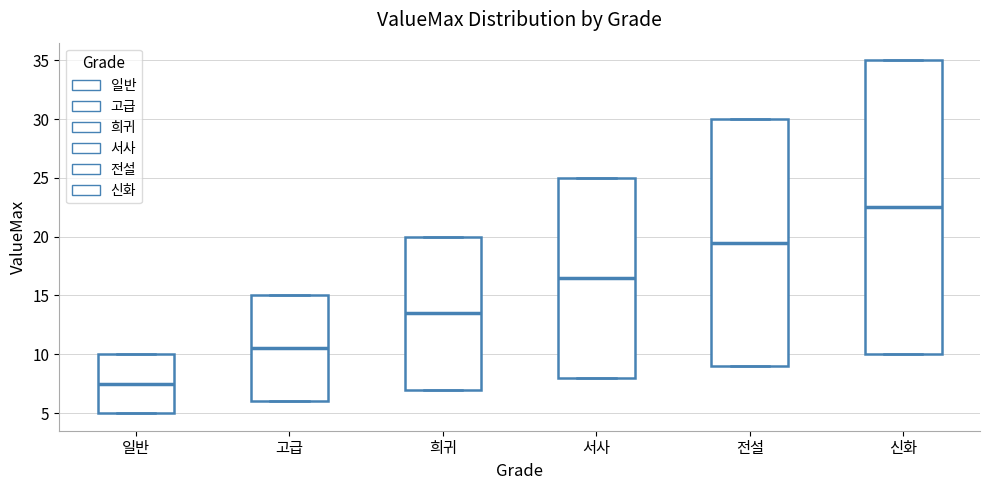

Which box is the tallest, from its lower edge to its upper edge?

신화